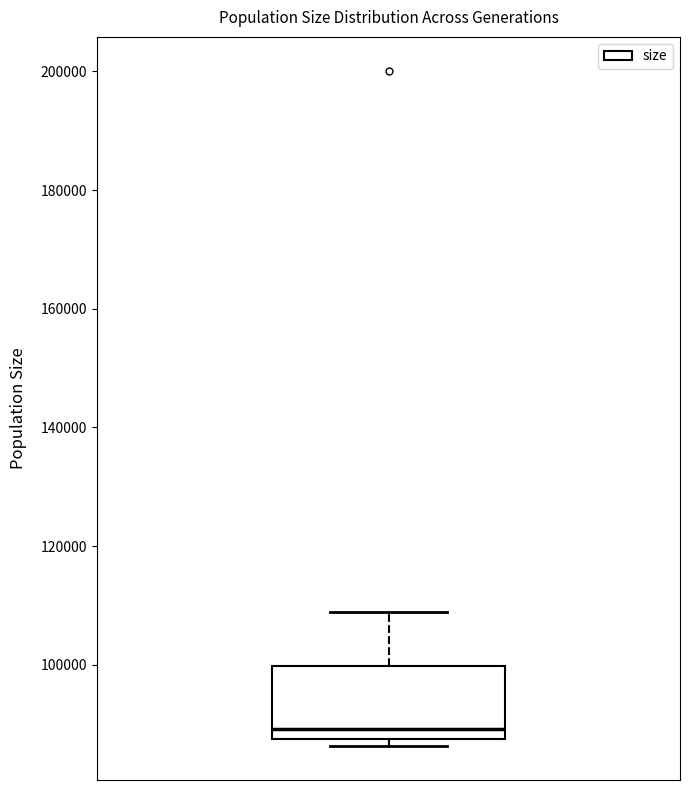

Where is the upper edge of the box on the y-axis? The values are not printed on the chart, so give them approximately, as read against the axis.

100000